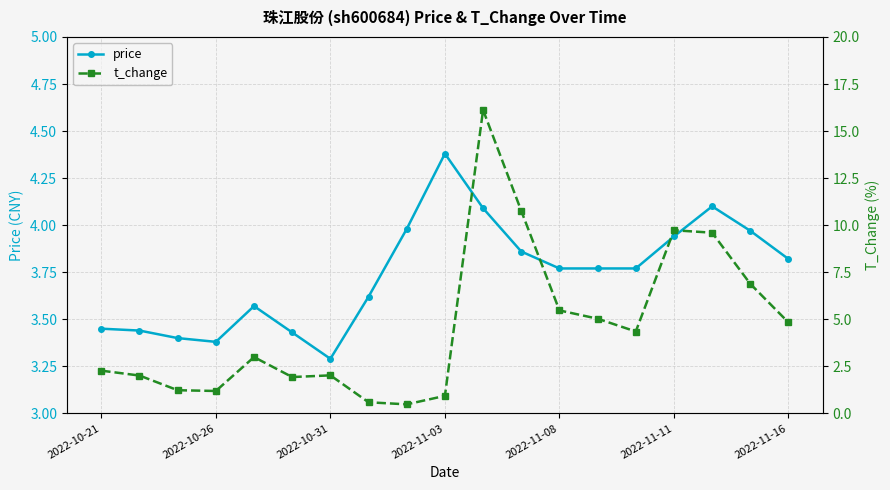

Where is price nearest to the value 3?

2022-10-31